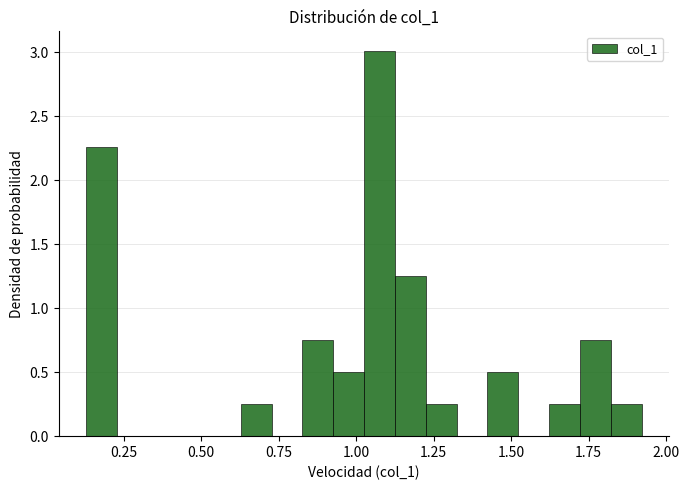

Read against the x-axis, roughly where is the centre of the tallest bar?

1.10